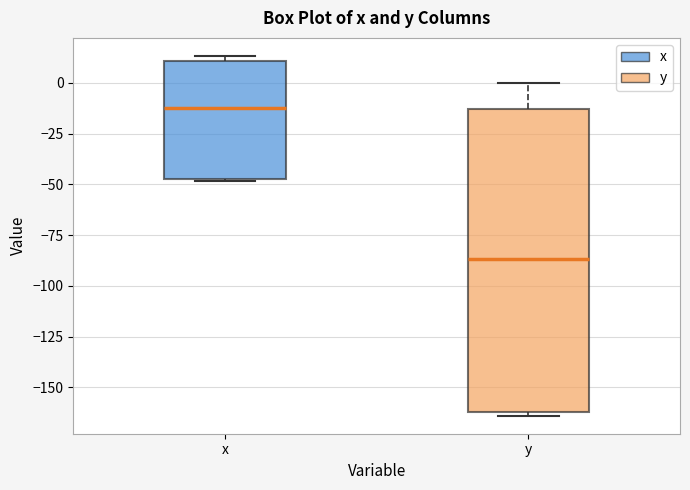

Reading left to right, read every box against the y-axis: the position of its median line, the range the box covers, and the ends of its whiskers. The values are not printed on the chart, so give them approximately, as read against the axis.

x: median -10, box -45 to 10, whiskers -50 to 15
y: median -85, box -160 to -15, whiskers -165 to 0